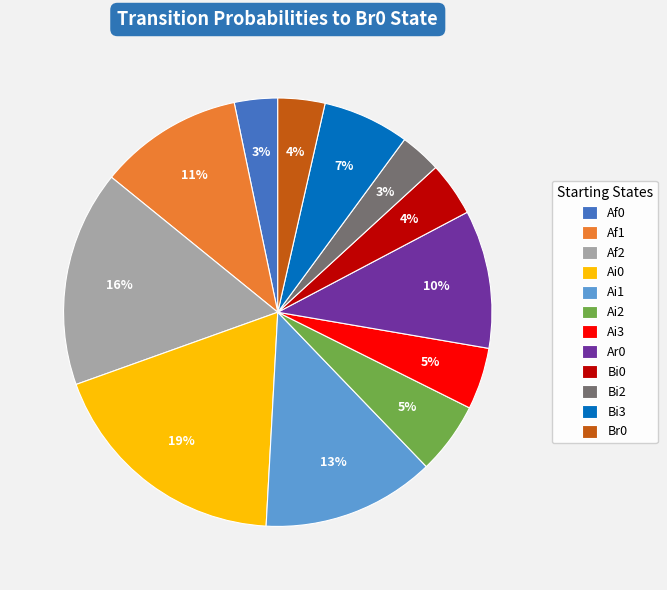

Do Af1 and Ai0 together represent more than half of the pie?

No